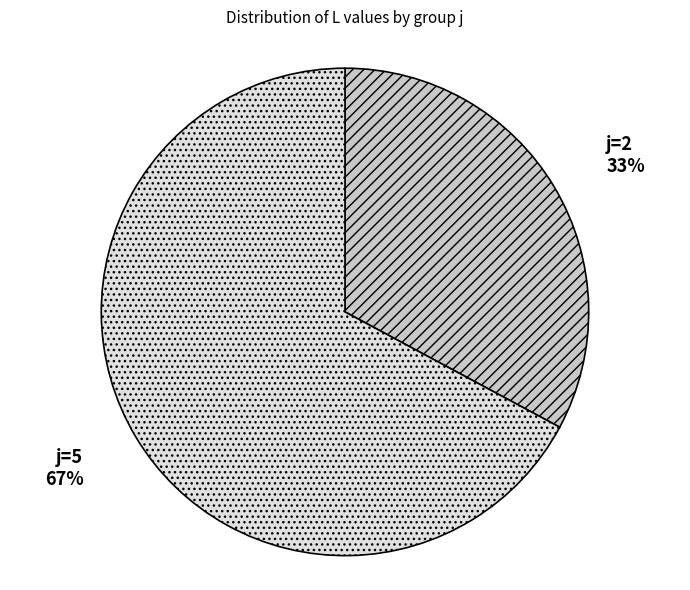

What percentage is the j=2 slice, to the nearest percent?

33%